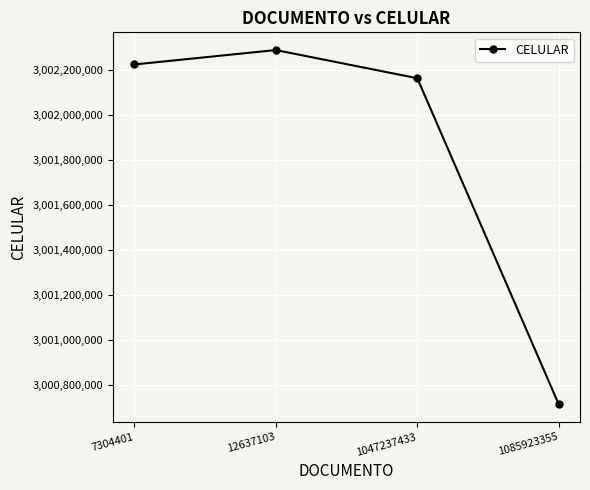

What is the difference between the values at 1047237433 and 1085923355?

1450642